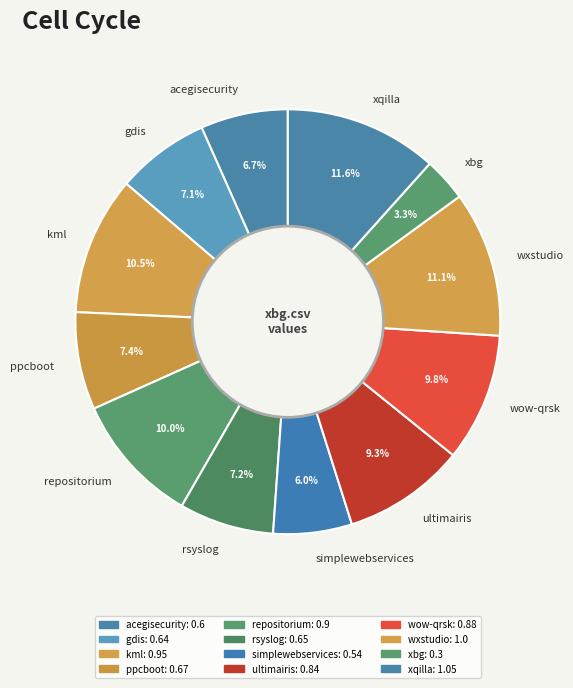

Is the sum of xbg and simplewebservices greater than half?

No